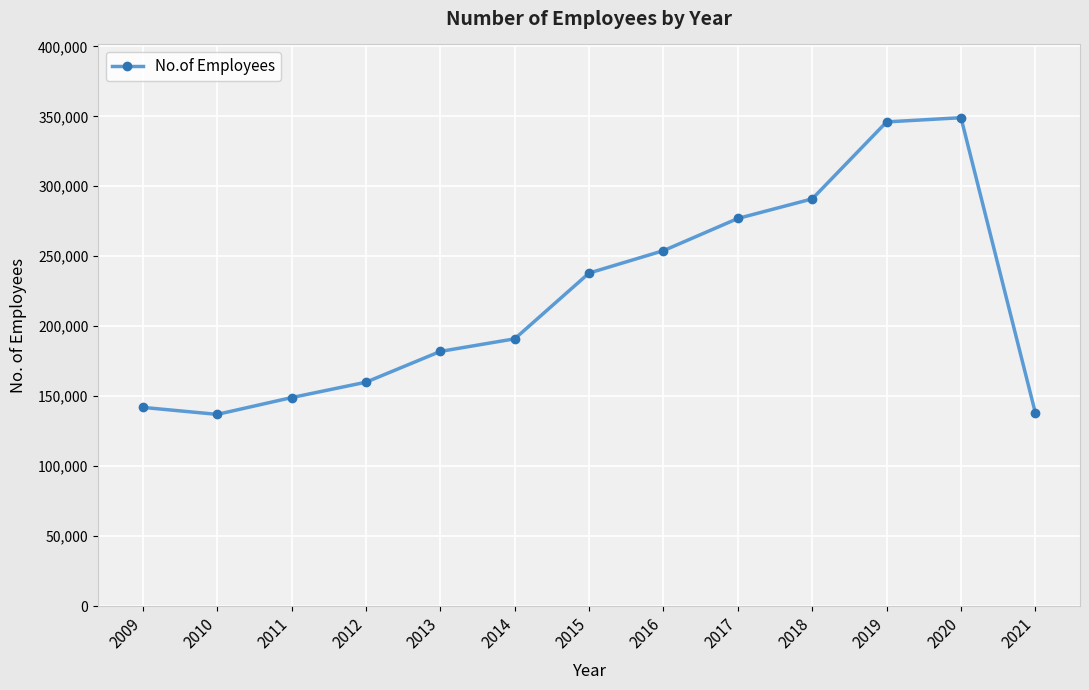

What is the maximum value shown in the chart?

349000